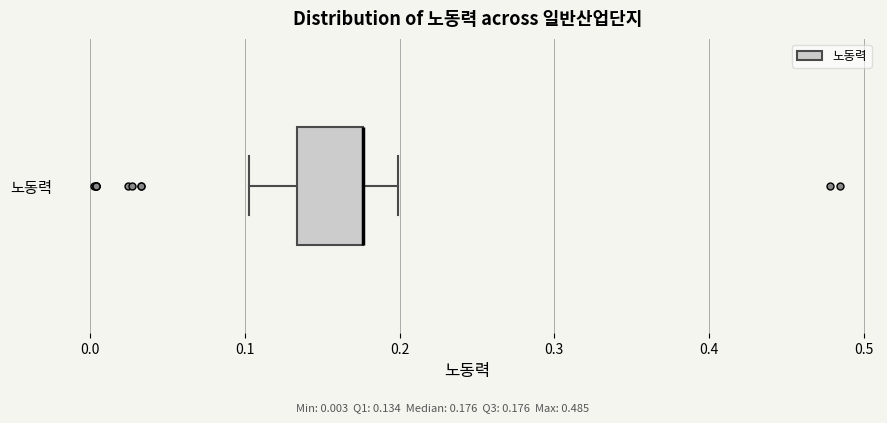

Where does the right whisker of the box for 노동력 end on the x-axis? The values are not printed on the chart, so give them approximately, as read against the axis.

0.20